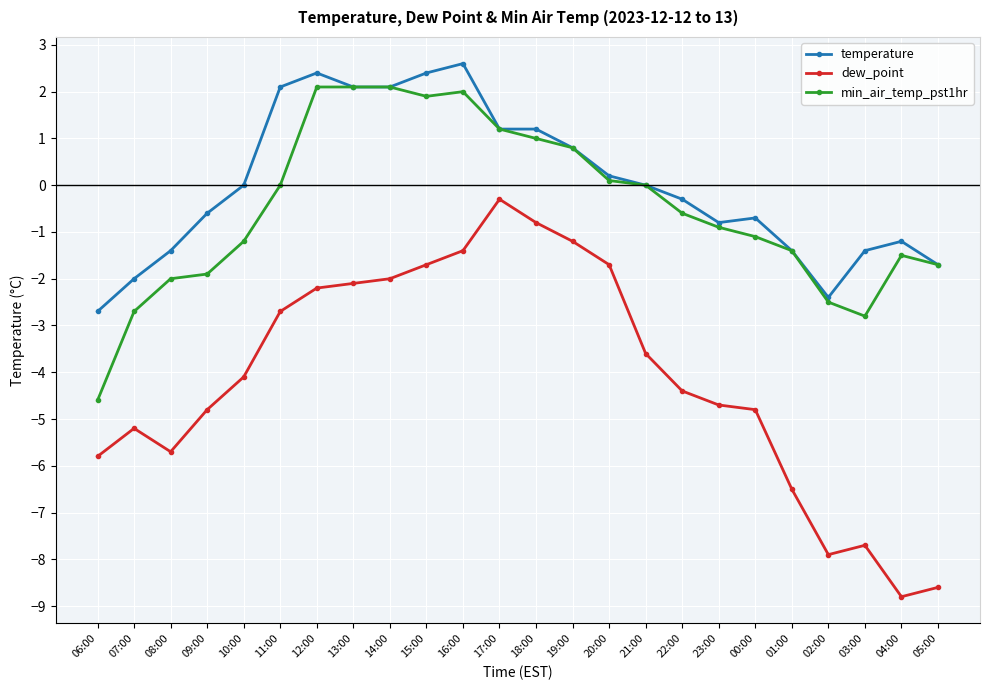

The temperature series shows -2.0 at 07:00. True or false?

True